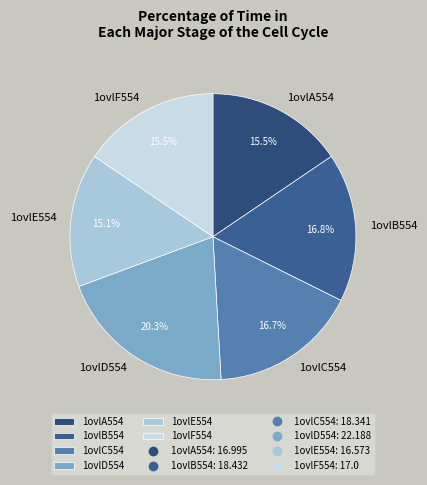

Count the number of slices in the pie.

6